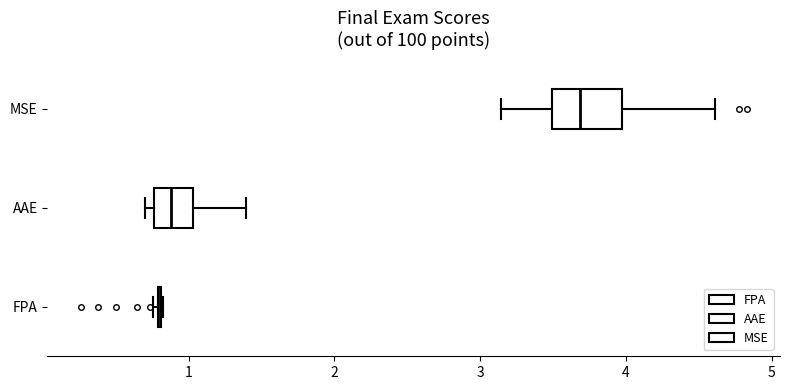

Comparing the boxes themselves (not the whiskers), which one is the widest?

MSE